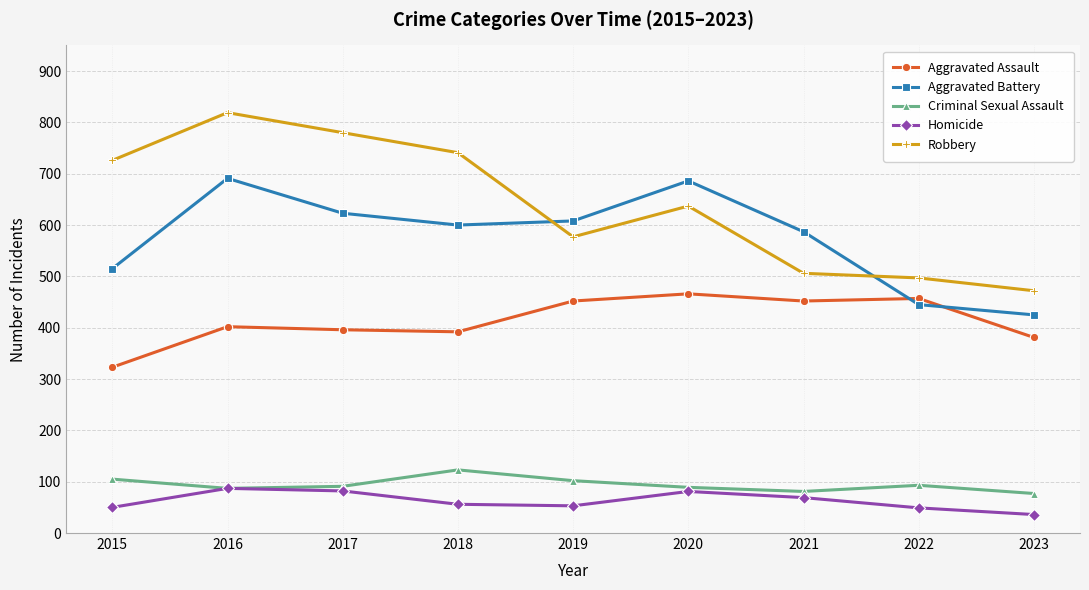

At 2023, list the series in order from smallest to largest.

Homicide, Criminal Sexual Assault, Aggravated Assault, Aggravated Battery, Robbery